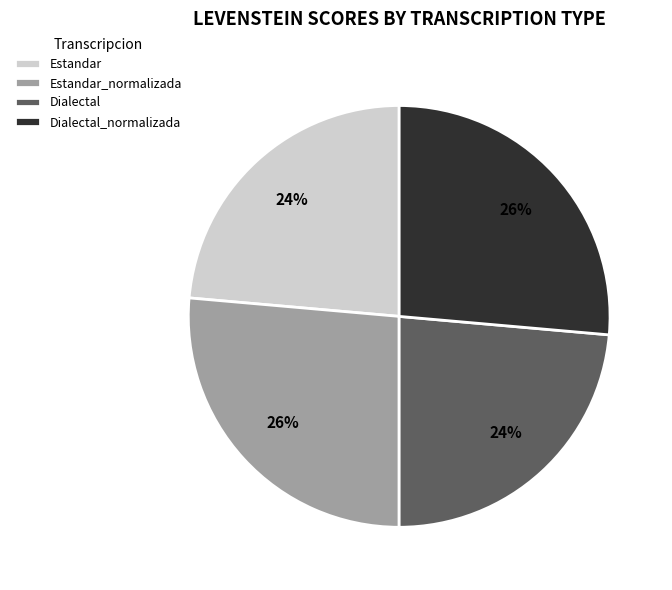

Is there any slice that represents more than half of the pie?

No